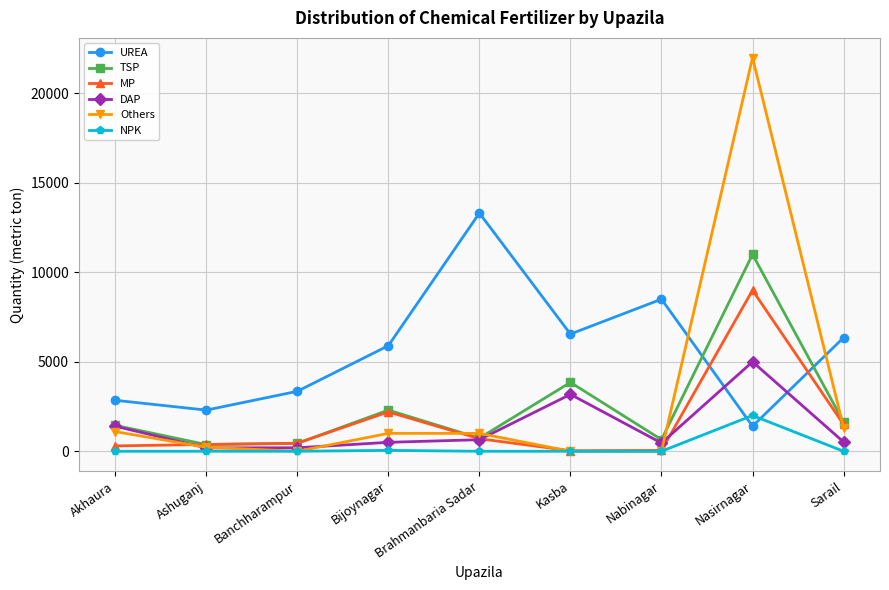

Does the chart display data point markers on the line(s)?

Yes